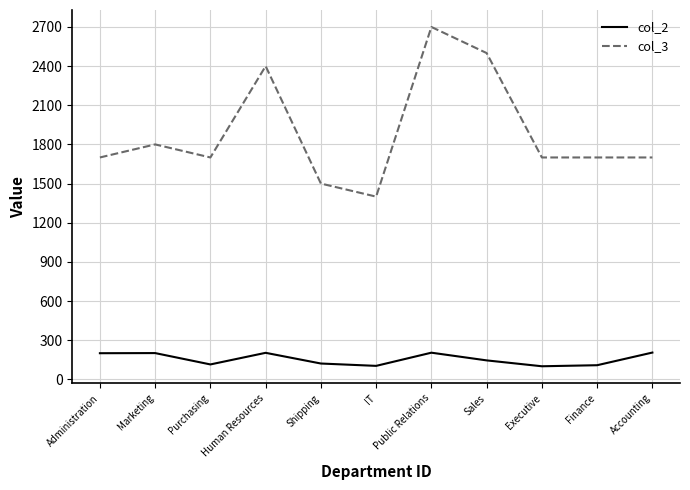

Read the col_2 value at Accounting, to the nearest 50.

200